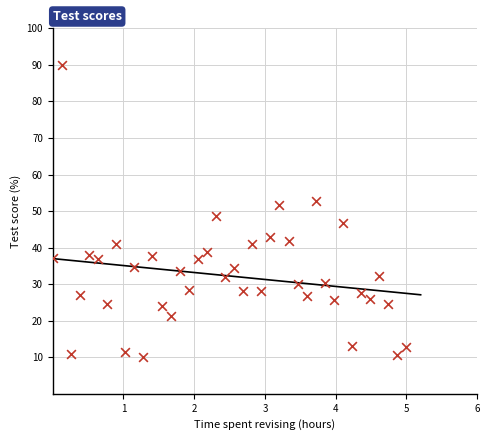

What is the range of Y values (max minus min)?

80.0